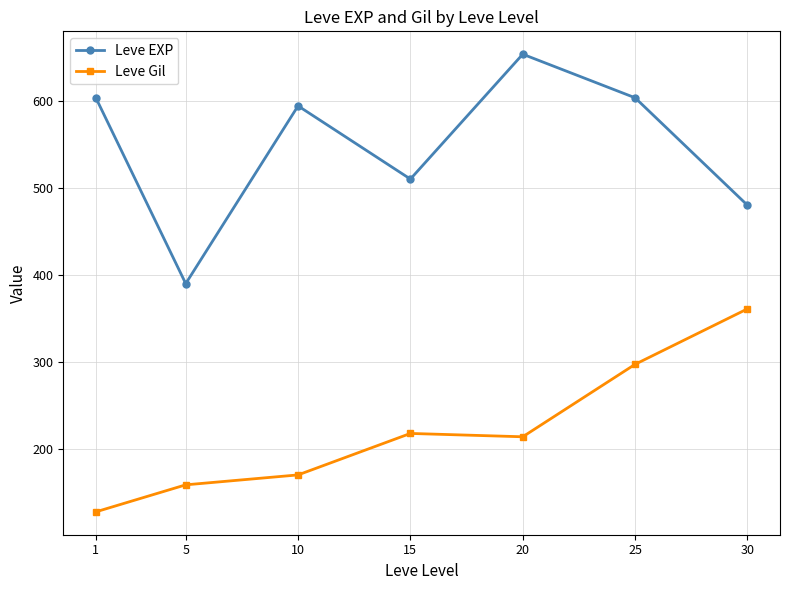

Where is Leve EXP nearest to the value 521?

15